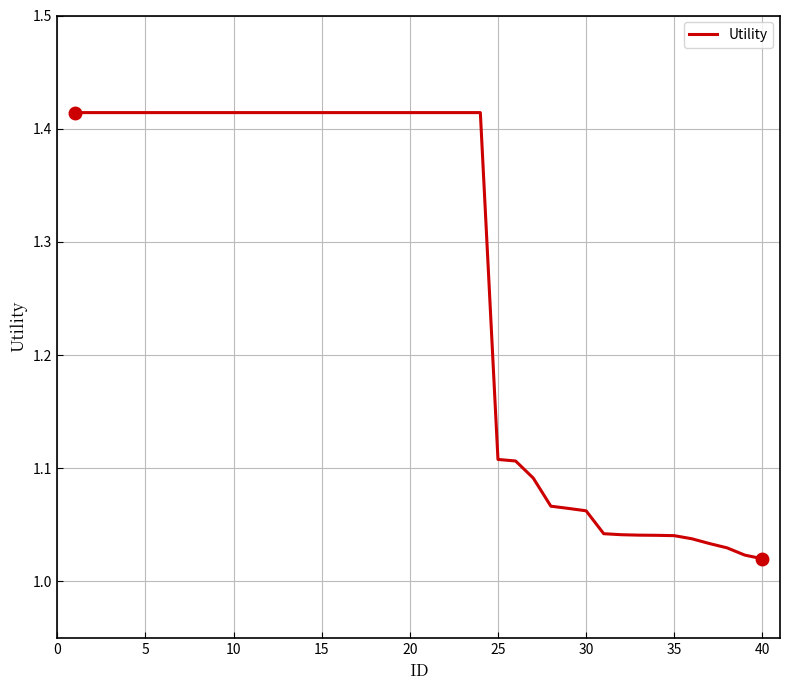

What is the difference between the maximum and minimum values?

0.4